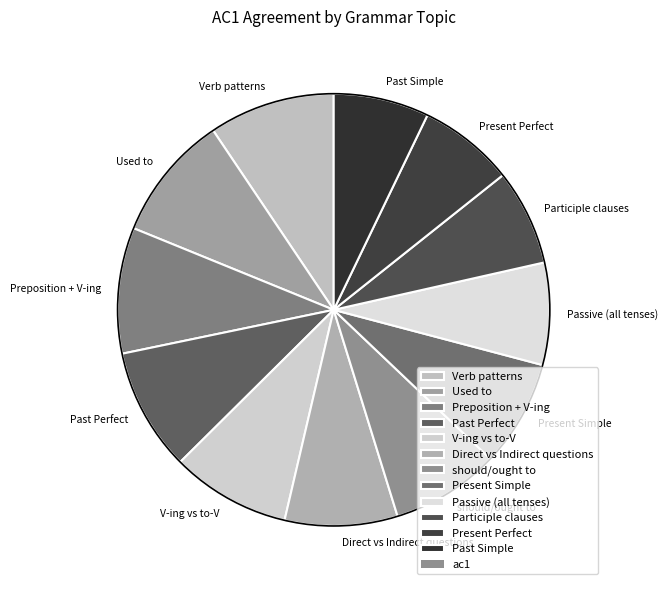

Does Past Simple represent more than half of the total?

No